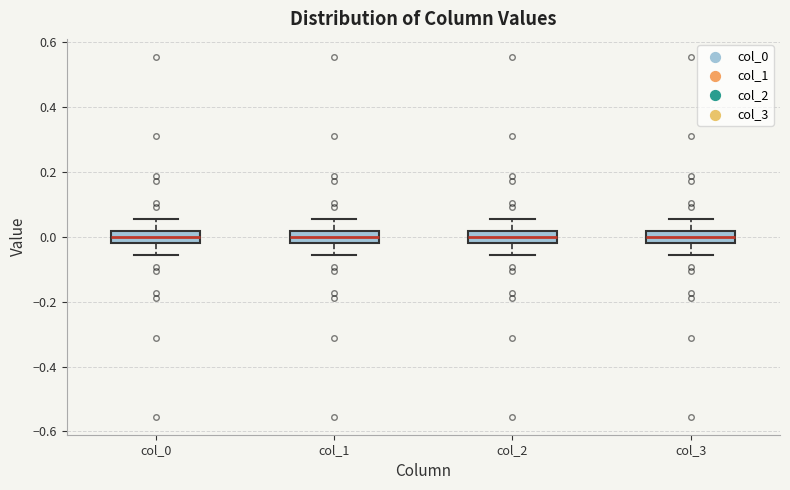

Reading left to right, read every box against the y-axis: the position of its median line, the range the box covers, and the ends of its whiskers. The values are not printed on the chart, so give them approximately, as read against the axis.

col_0: median 0.00, box -0.02 to 0.02, whiskers -0.06 to 0.06
col_1: median 0.00, box -0.02 to 0.02, whiskers -0.06 to 0.06
col_2: median 0.00, box -0.02 to 0.02, whiskers -0.06 to 0.06
col_3: median 0.00, box -0.02 to 0.02, whiskers -0.06 to 0.06